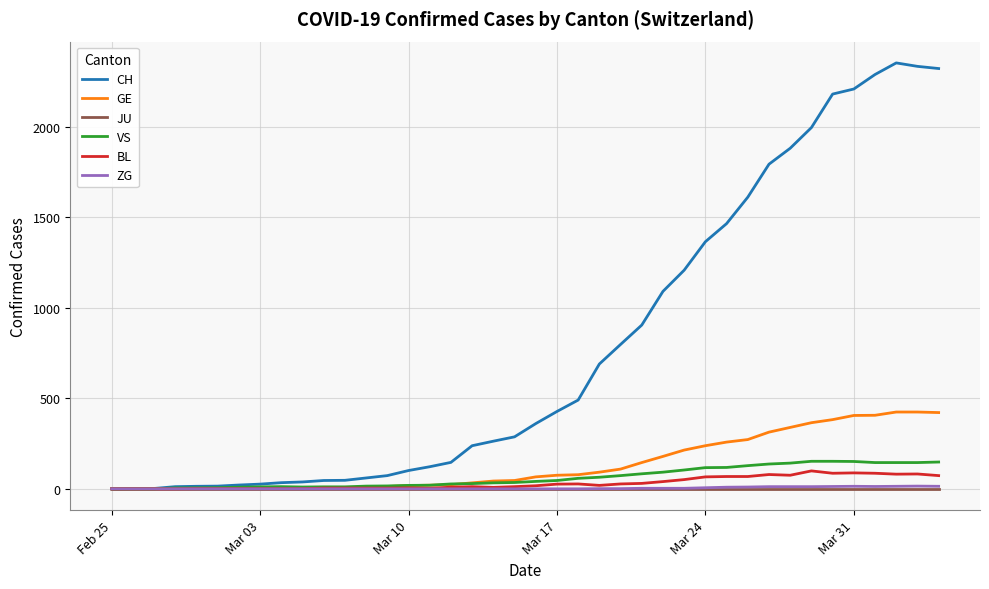

What is the maximum value shown in the chart?

2351